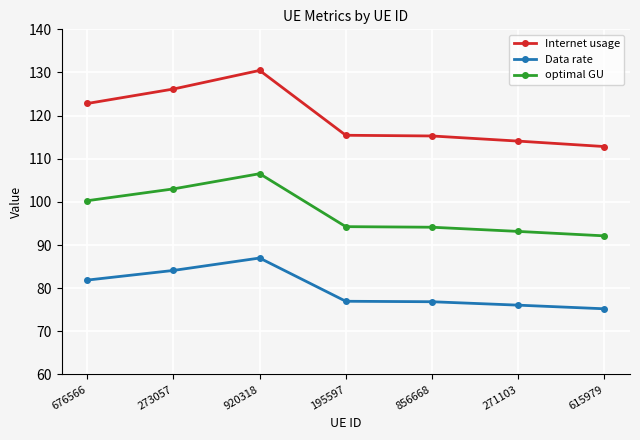

What is the difference between the maximum and minimum values in the Internet usage series?

17.6